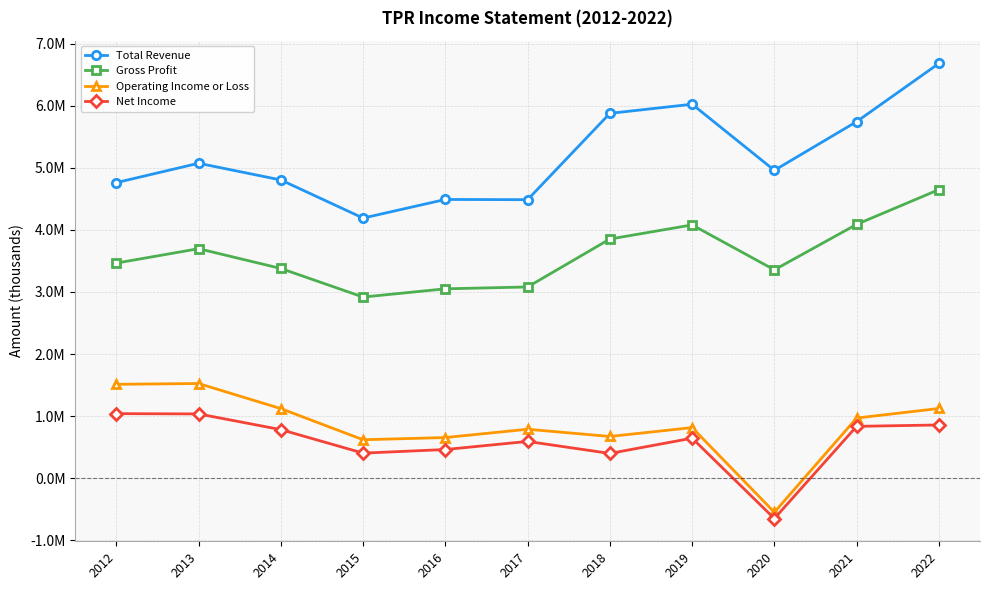

The value of Operating Income or Loss at 2017 is 1311309. True or false?

False